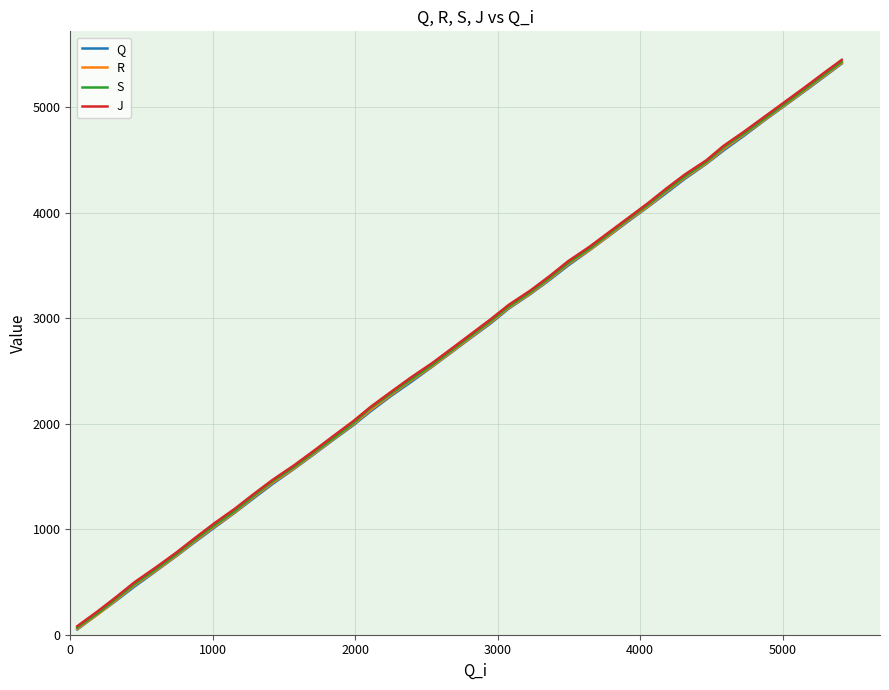

How many lines are shown in the chart?

4